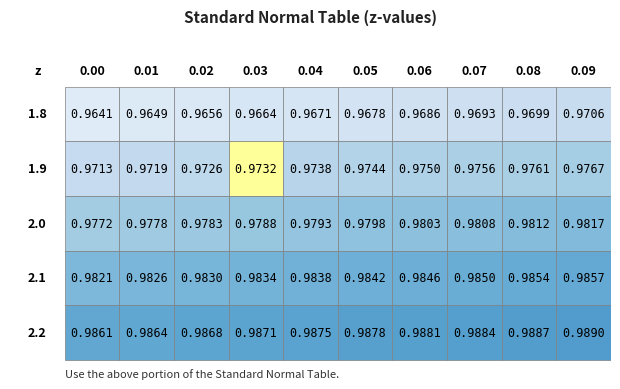

How many categories are shown in the chart?

10